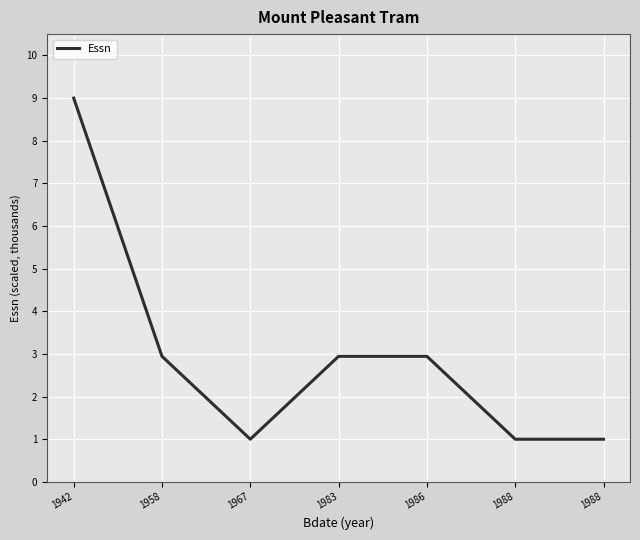

Is it true that the value at 1988 is 1.0?

True